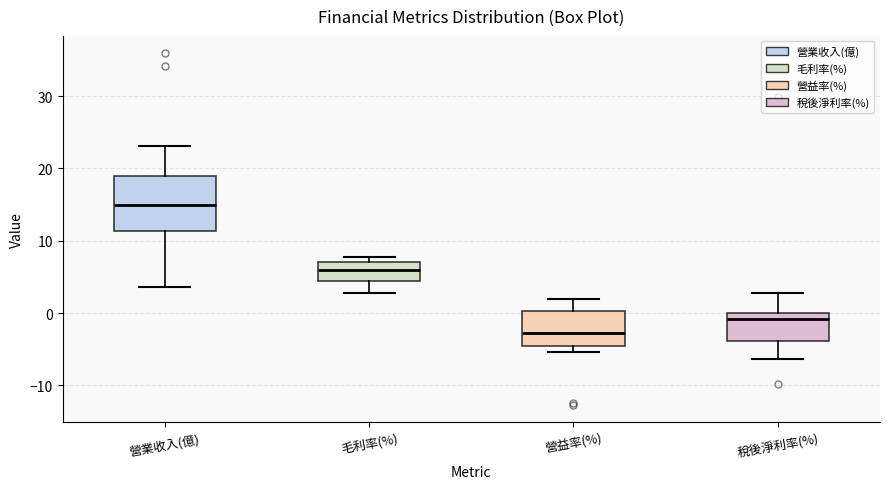

Which box has the lowest median line?

營益率(%)